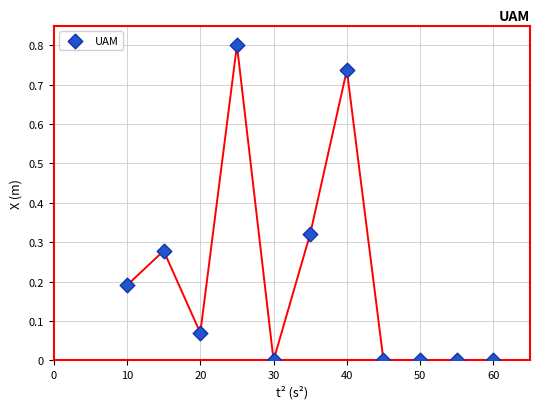

What is the range of Y values (max minus min)?

0.8